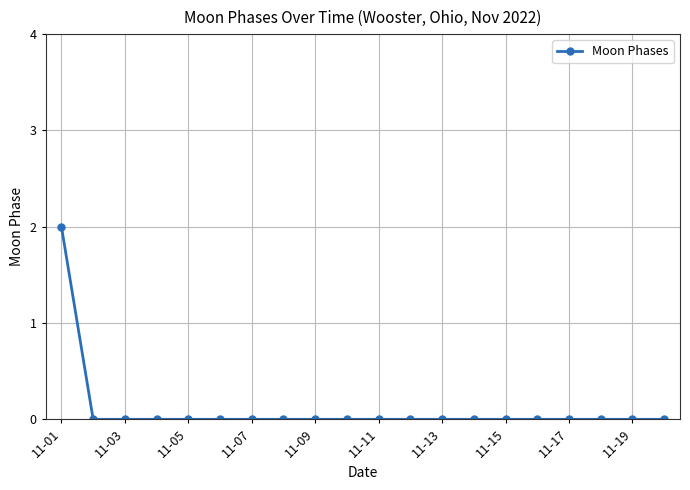

What is the difference between the maximum and second lowest values?

2